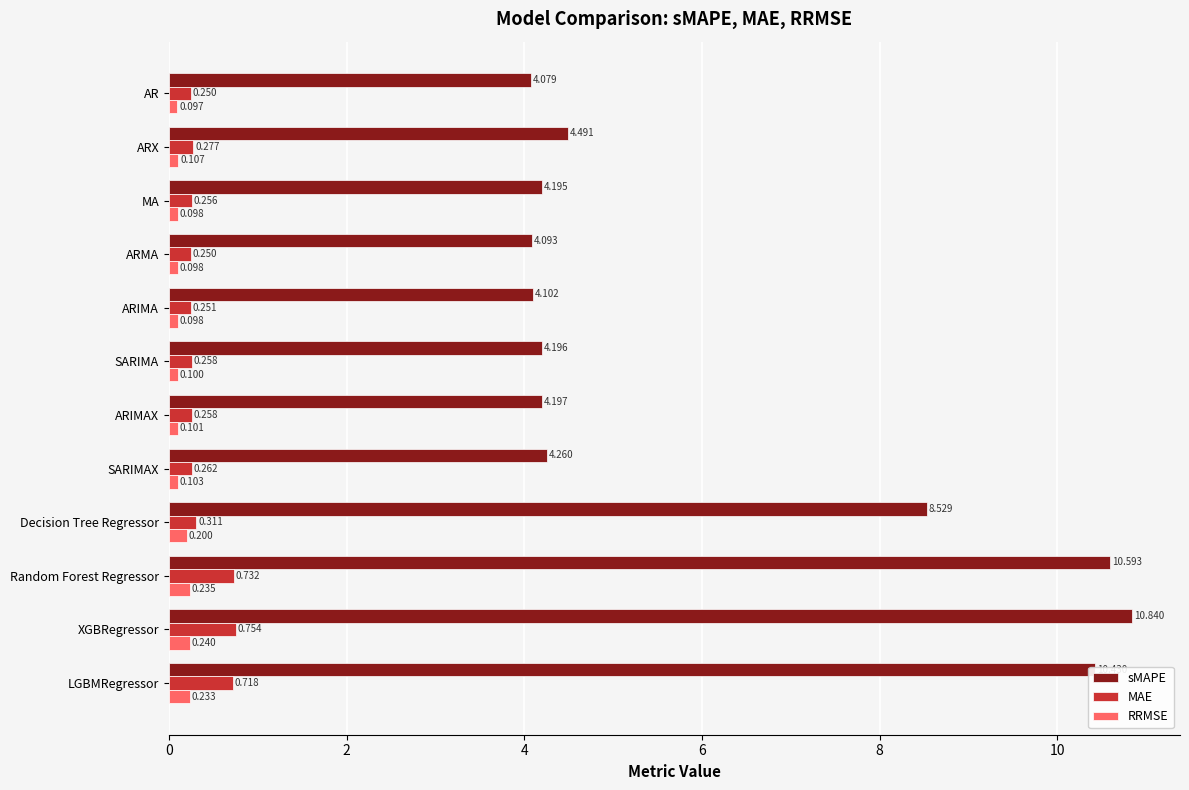

Which series has the largest total across all categories?

sMAPE